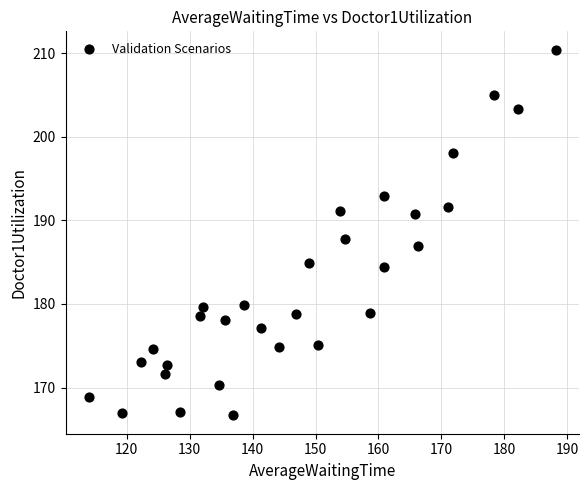

What is the range of Y values (max minus min)?

43.8